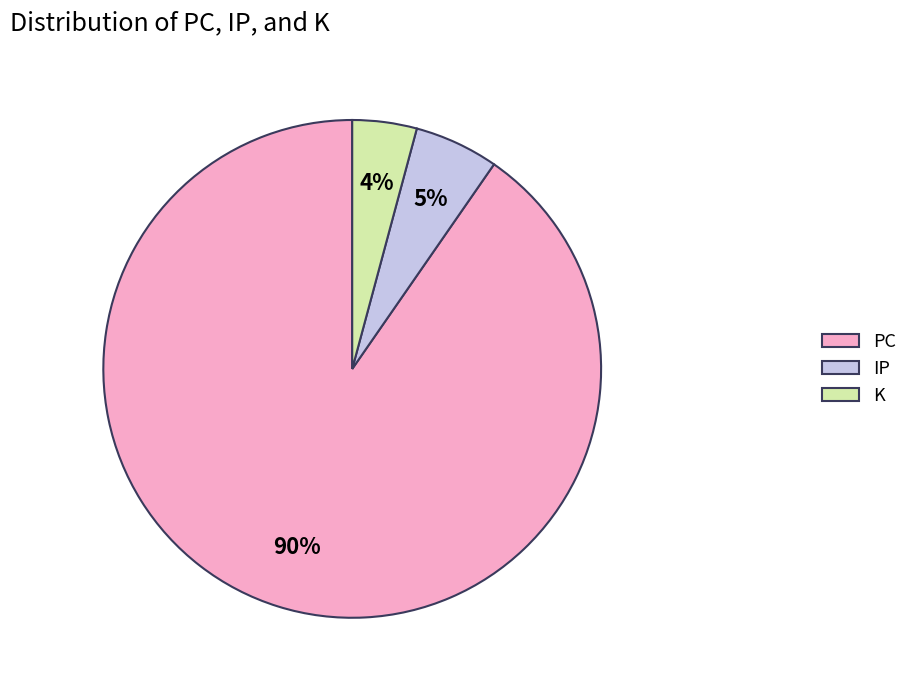

Which category has the smallest portion of the pie?

K